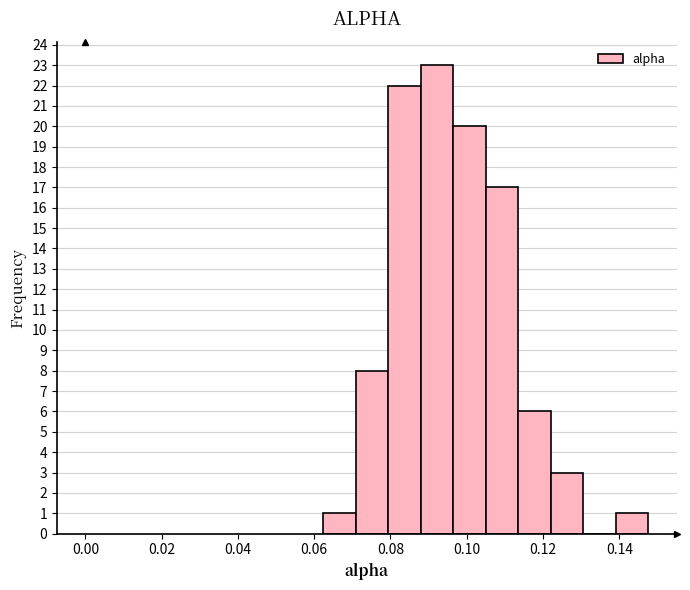

Reading left to right, transcribe this chart: for each bar, give the range it covers on the x-axis and its height. Neither the bar edges nor the heights are printed on the chart, so give them approximately, as read against the axes.

0.062 to 0.070: 1
0.070 to 0.080: 8
0.080 to 0.088: 22
0.088 to 0.096: 23
0.096 to 0.104: 20
0.104 to 0.114: 17
0.114 to 0.122: 6
0.122 to 0.130: 3
0.130 to 0.140: 0
0.140 to 0.148: 1